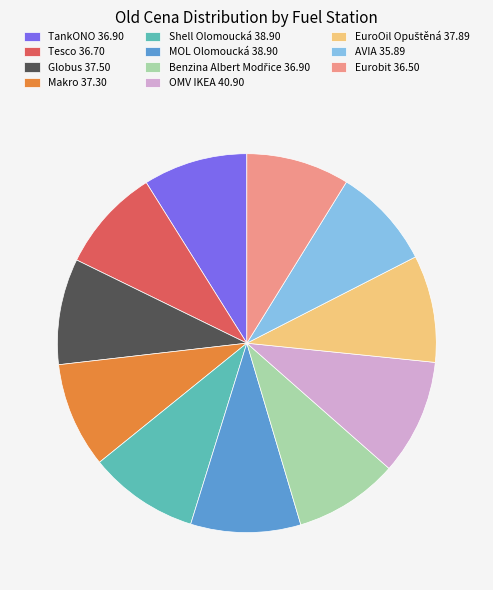

Count the number of slices in the pie.

11